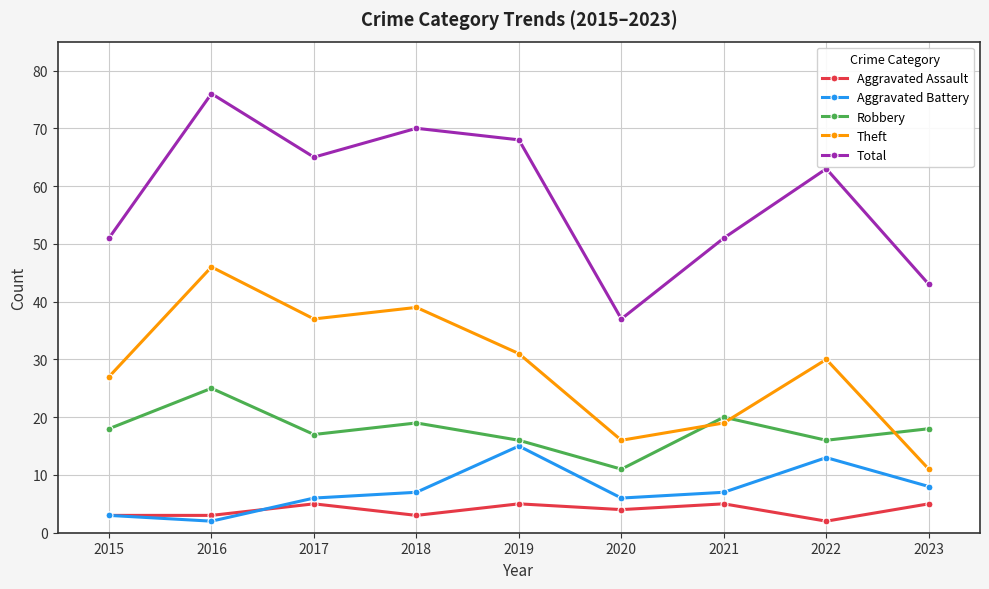

Where is the first local minimum for Aggravated Battery?

2016